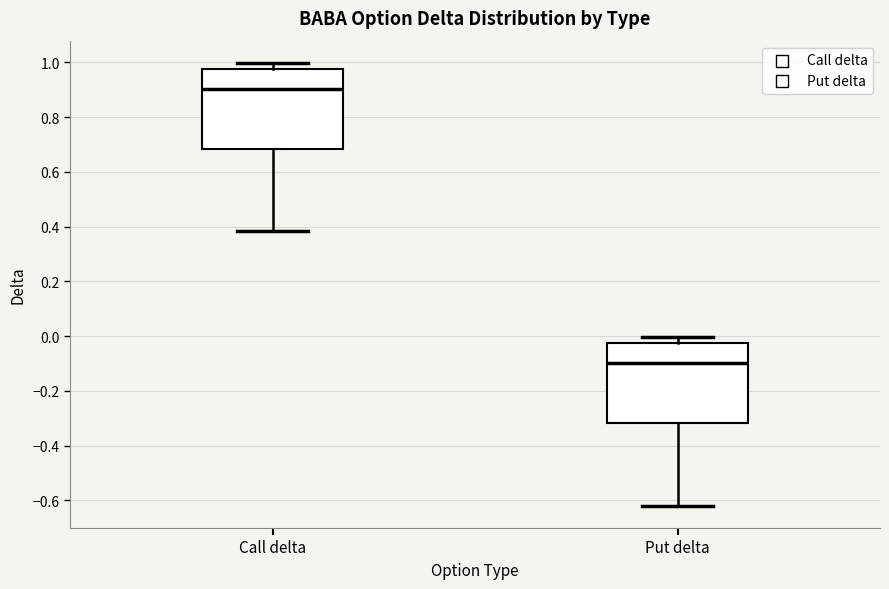

Which box's median line is the lowest?

Put delta